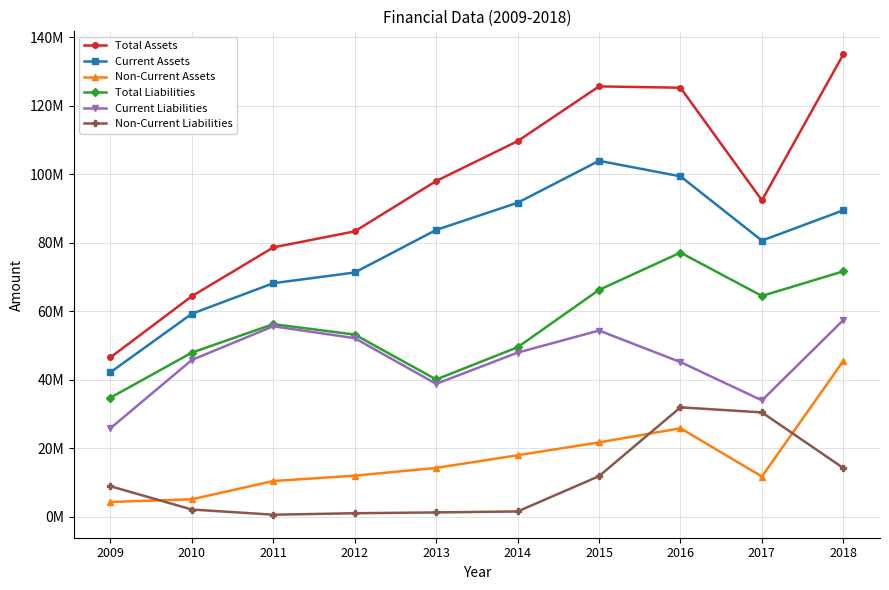

Rank the series at 2018 from lowest to highest value.

Non-Current Liabilities, Non-Current Assets, Current Liabilities, Total Liabilities, Current Assets, Total Assets